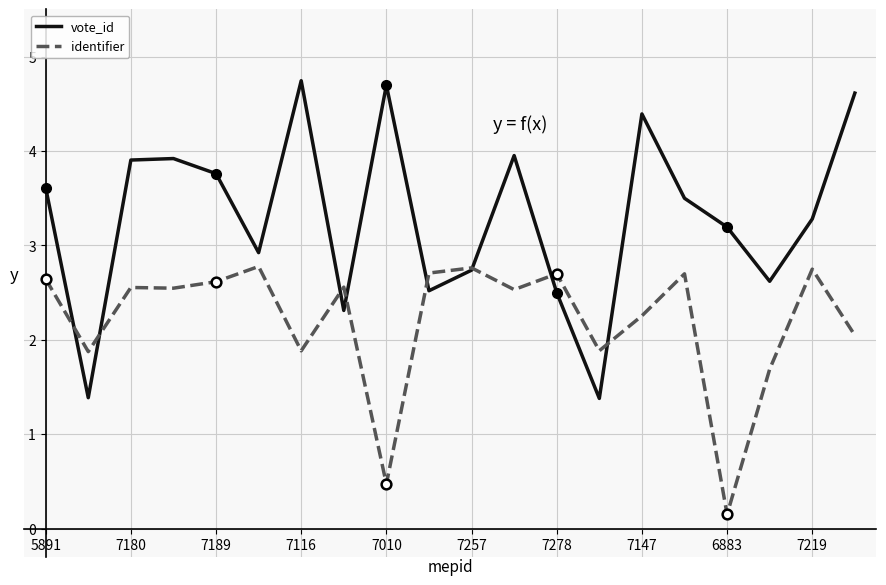

Rank the series by their average value, from lowest to highest.

identifier, vote_id